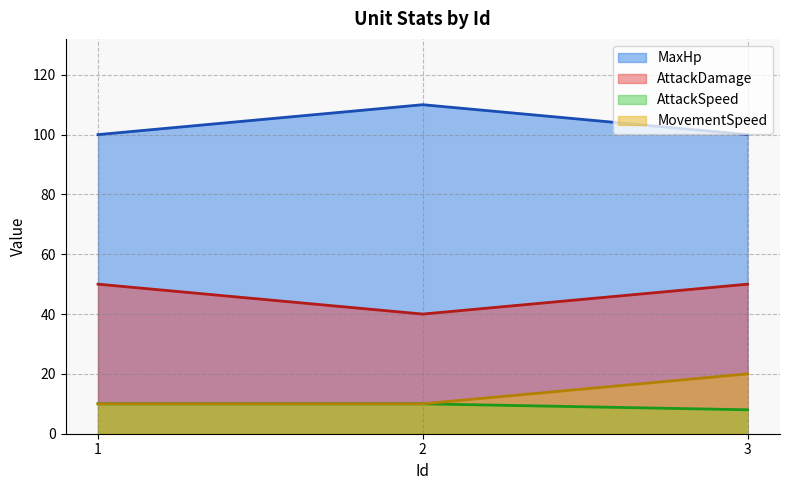

What is the difference between the maximum and minimum values in the MaxHp series?

10